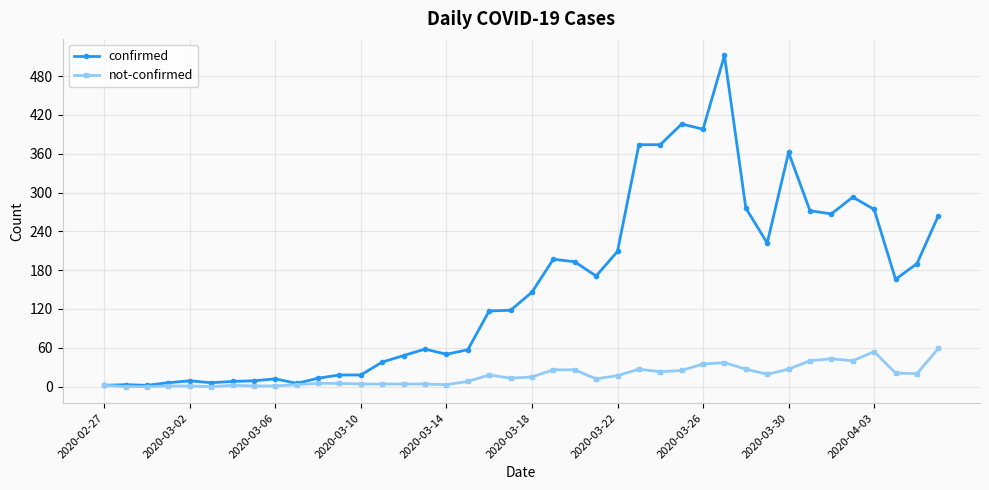

What is the maximum value shown in the chart?

512